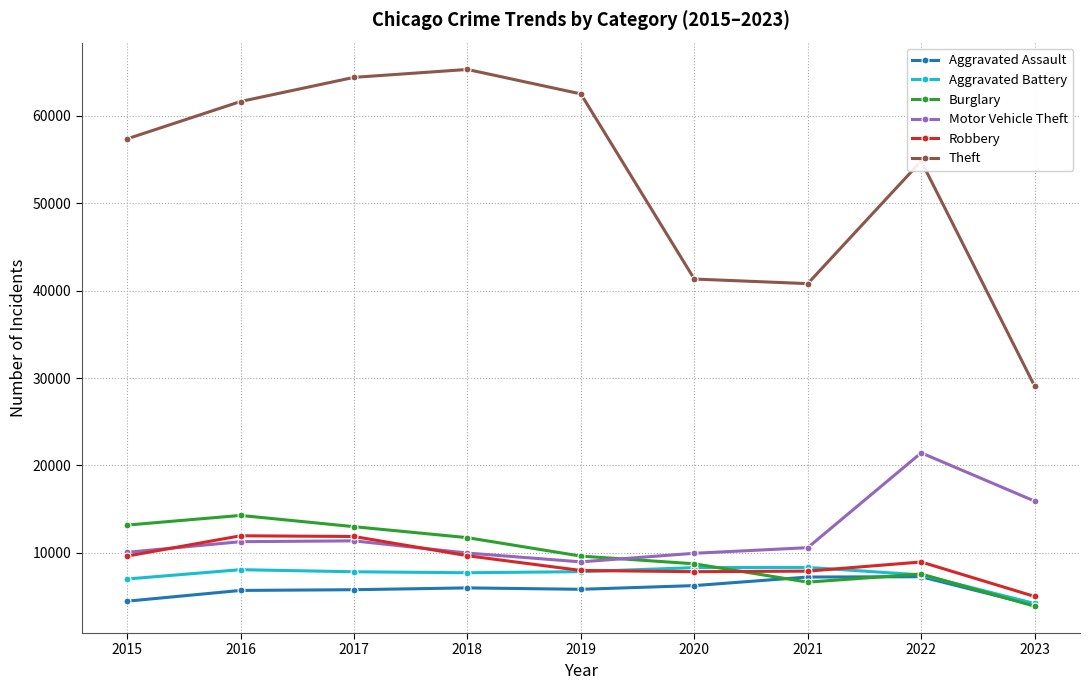

What is the sum of all Motor Vehicle Theft values?

109628